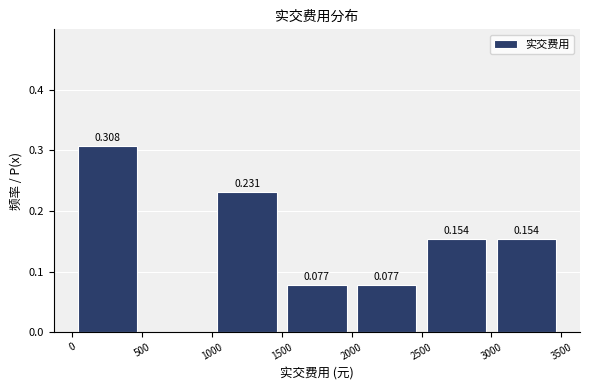

Which range on the x-axis has the tallest bar?

0 to 500